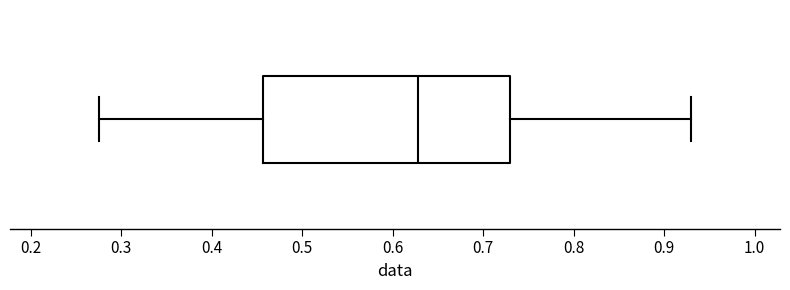

Transcribe this box plot: give where the median line is, the range the box spans, and where the two whiskers end, as read against the x-axis. The values are not printed on the chart, so give them approximately, as read against the axis.

median 0.63, box 0.46 to 0.73, whiskers 0.28 to 0.93